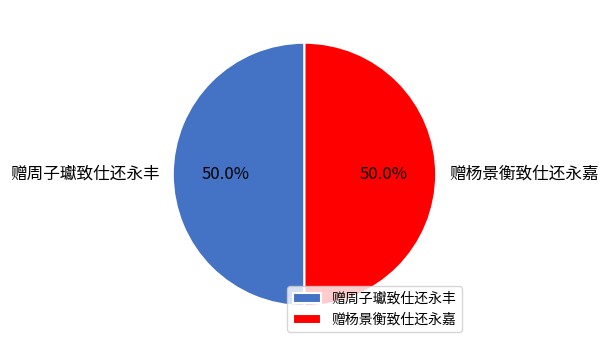

To the nearest percent, what percentage of the pie is 赠周子瓛致仕还永丰?

50%